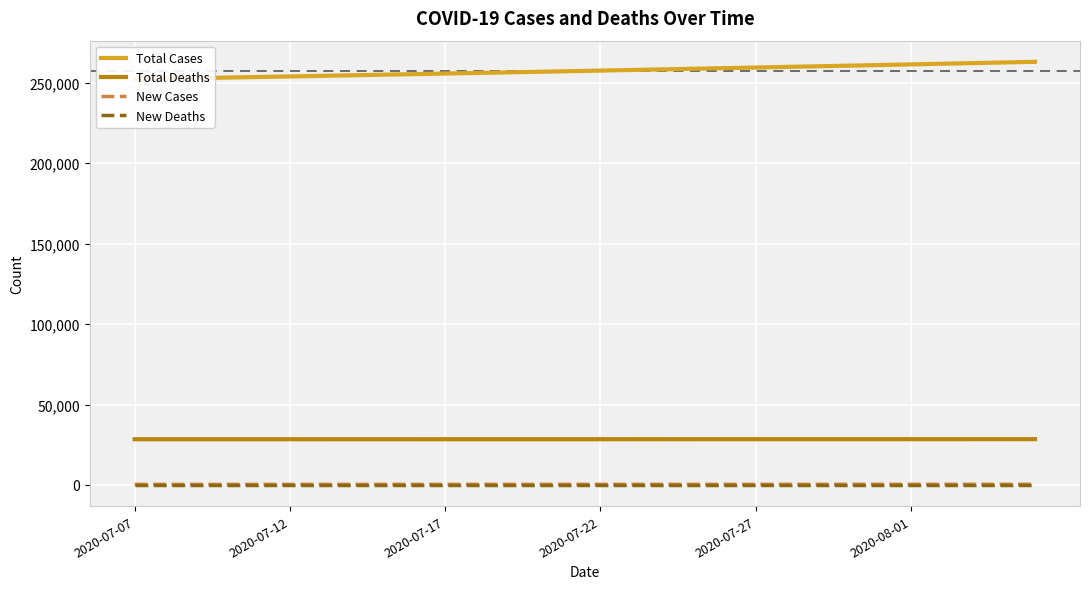

What is the difference between the maximum and minimum values in the Total Cases series?

10805